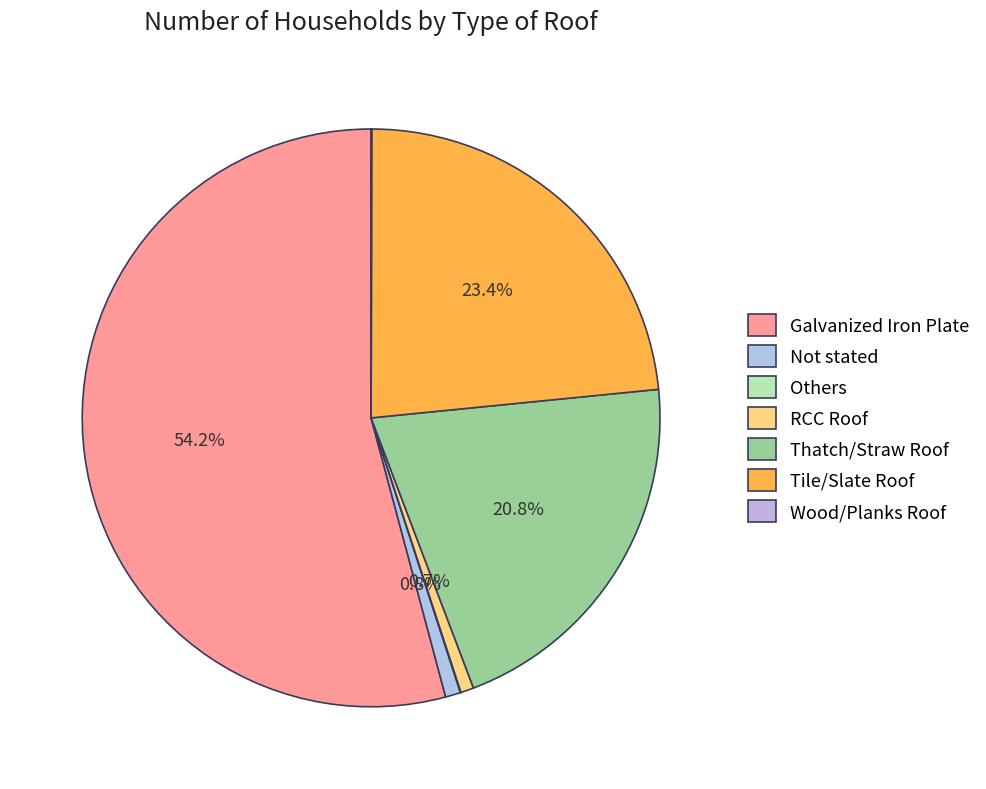

Combined, what portion of the pie is RCC Roof and Galvanized Iron Plate?

54.9%